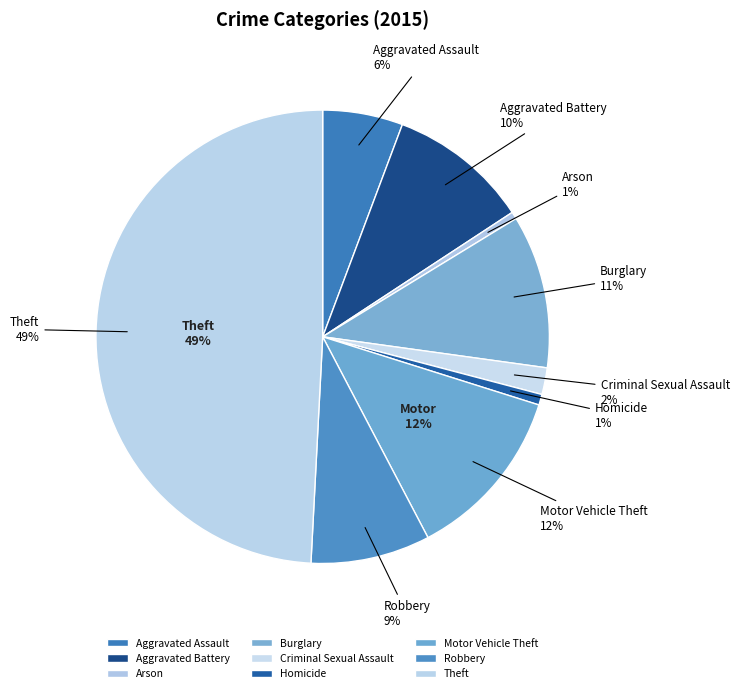

What percentage is the Theft slice, to the nearest percent?

49%